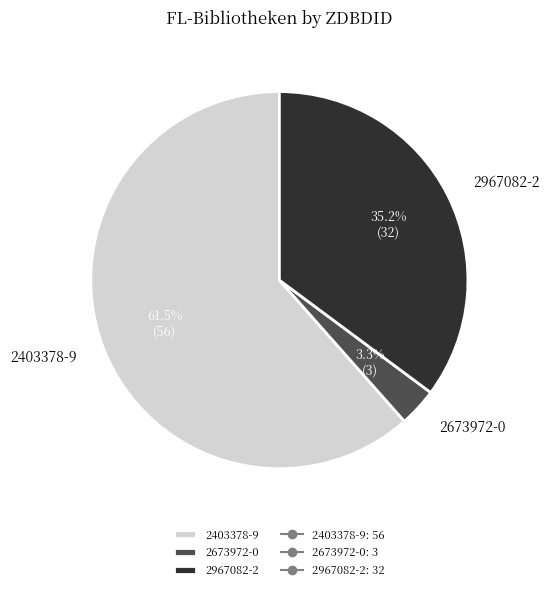

Does 2403378-9 represent more than half of the total?

Yes